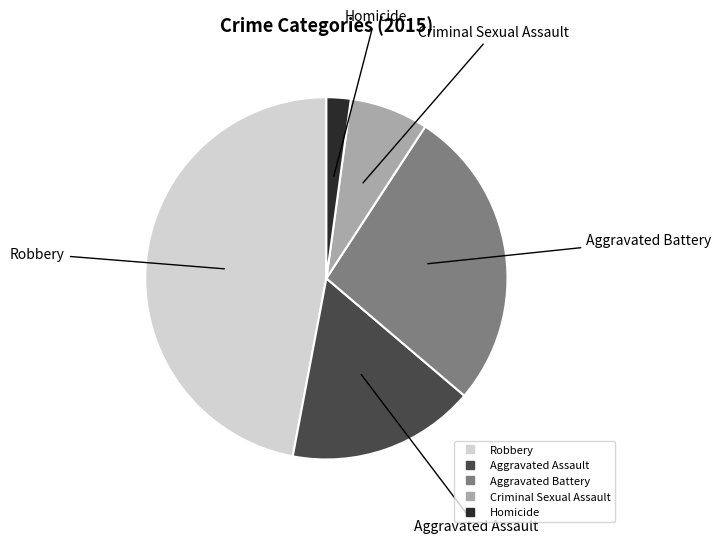

How many slices are in this pie chart?

5